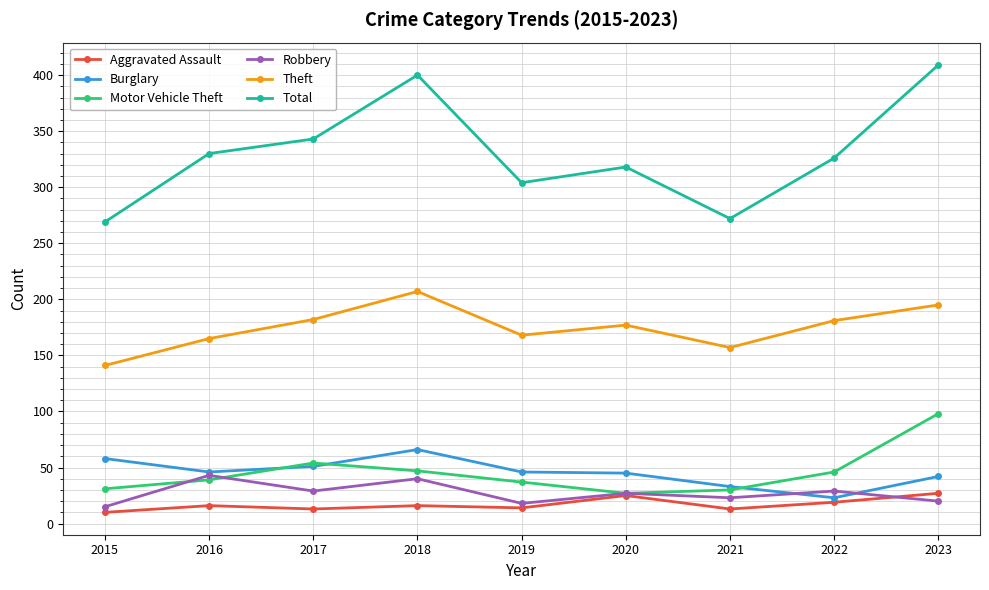

True or false: Aggravated Assault and Theft intersect in this chart.

False